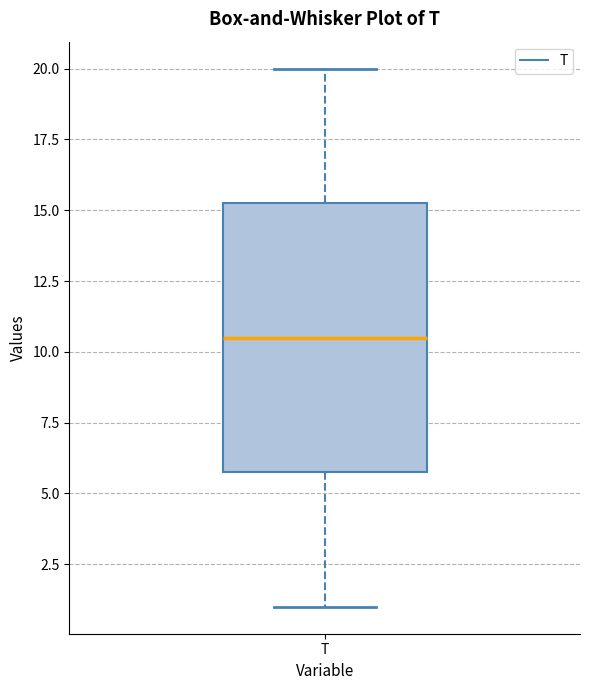

Transcribe this box plot: give where the median line is, the range the box spans, and where the two whiskers end, as read against the y-axis. The values are not printed on the chart, so give them approximately, as read against the axis.

median 10.5, box 6.0 to 15.5, whiskers 1.0 to 20.0